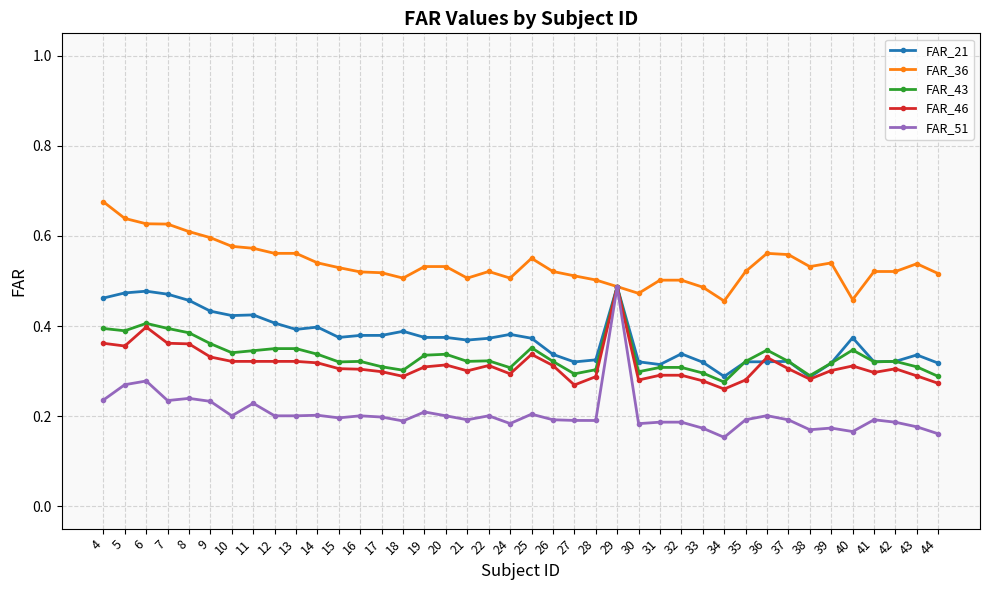

At which label does FAR_51 reach its peak?

29